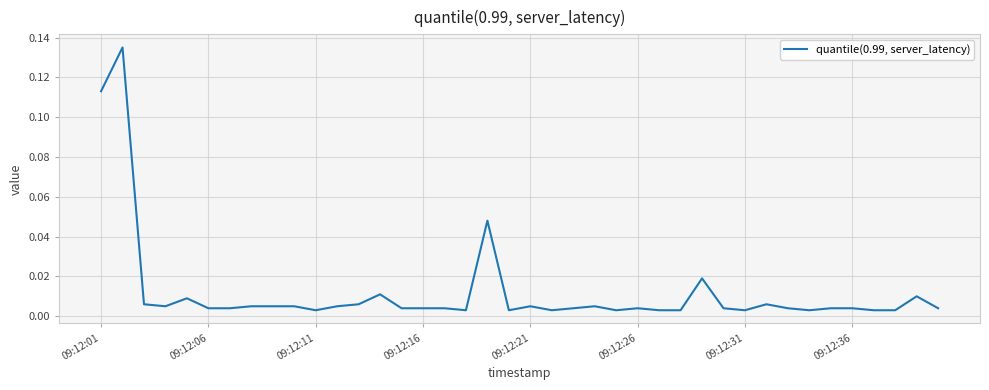

What is the difference between the second highest and minimum values?

0.1